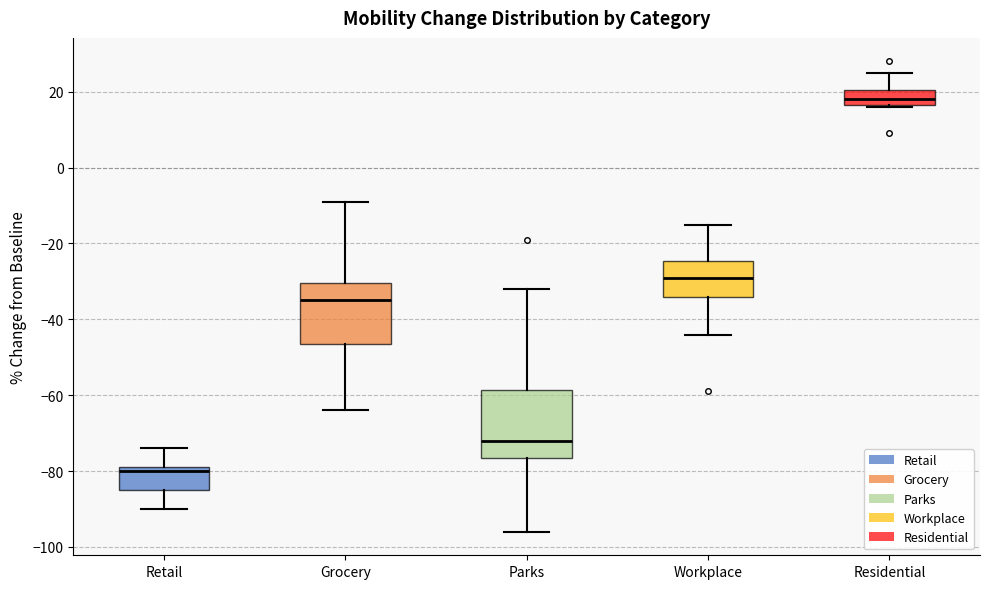

Reading left to right, read every box against the y-axis: the position of its median line, the range the box covers, and the ends of its whiskers. The values are not printed on the chart, so give them approximately, as read against the axis.

Retail: median -80, box -84 to -78, whiskers -90 to -74
Grocery: median -34, box -46 to -30, whiskers -64 to -8
Parks: median -72, box -76 to -58, whiskers -96 to -32
Workplace: median -28, box -34 to -24, whiskers -44 to -14
Residential: median 18, box 16 to 20, whiskers 16 to 26